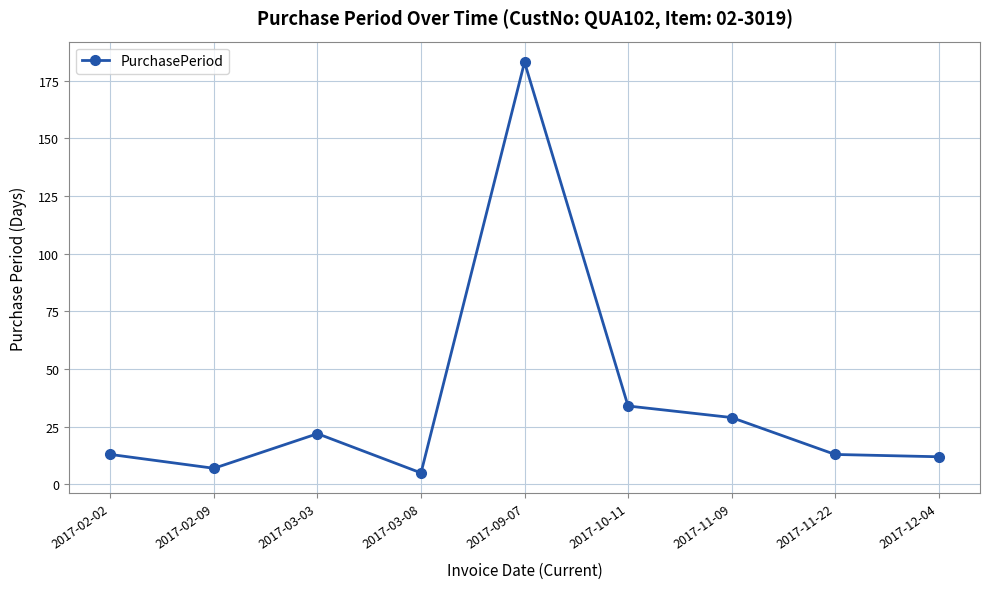

What is the change in value from 2017-10-11 to 2017-12-04?

-22